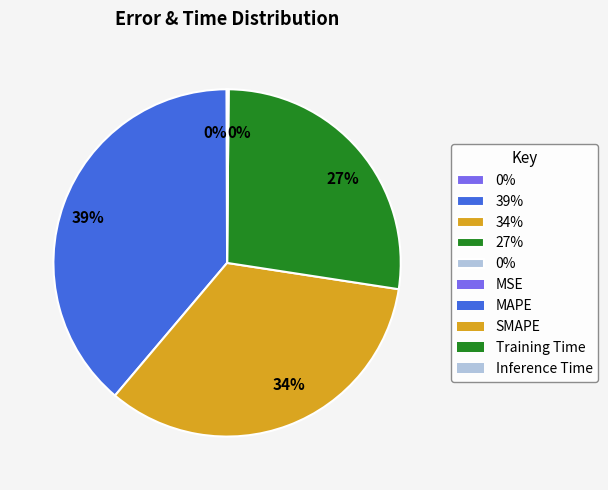

Is there a majority slice in this chart?

No